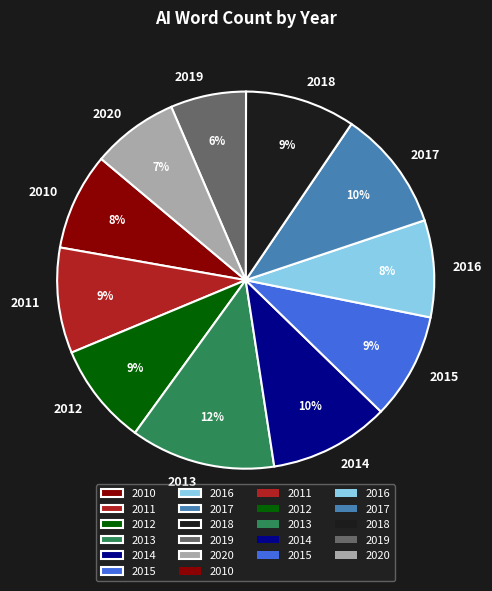

How many segments does this pie chart have?

11